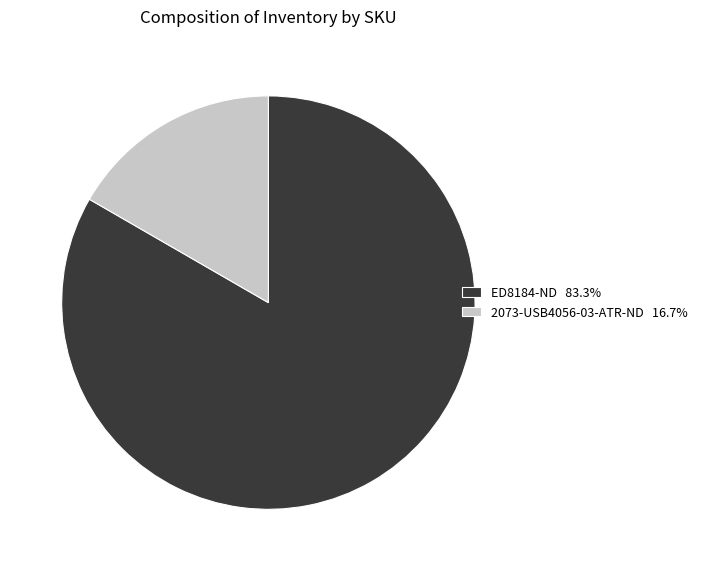

How many slices are in this pie chart?

2